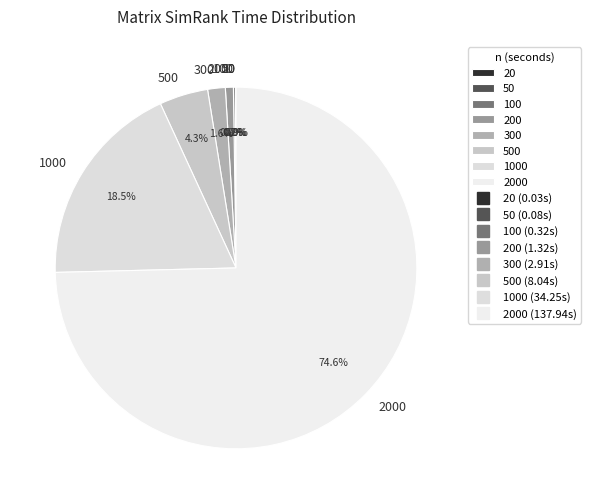

Which has a higher value, 1000 or 300?

1000